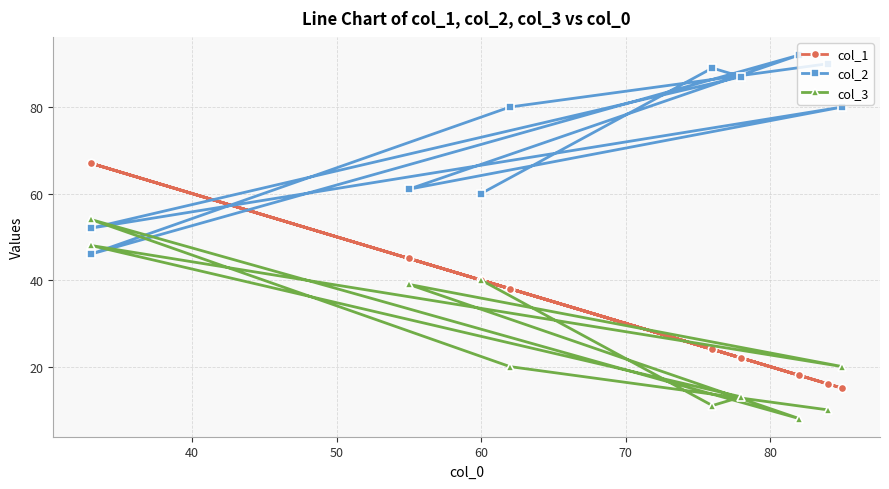

Reading left to right, list all the values displayed in this chart.

col_1: 40	24	22	67	15	45	18	67	38	16
col_2: 60	89	87	52	80	61	92	46	80	90
col_3: 40	11	13	48	20	39	8	54	20	10